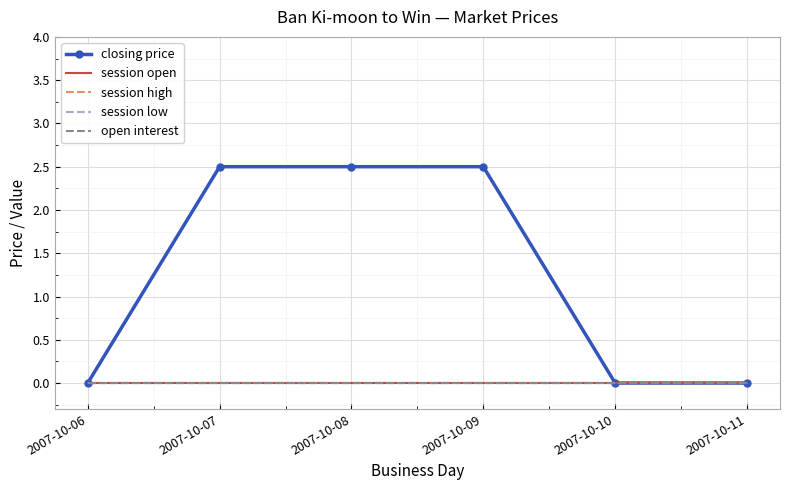

At which label is session high closest to 0?

2007-10-06